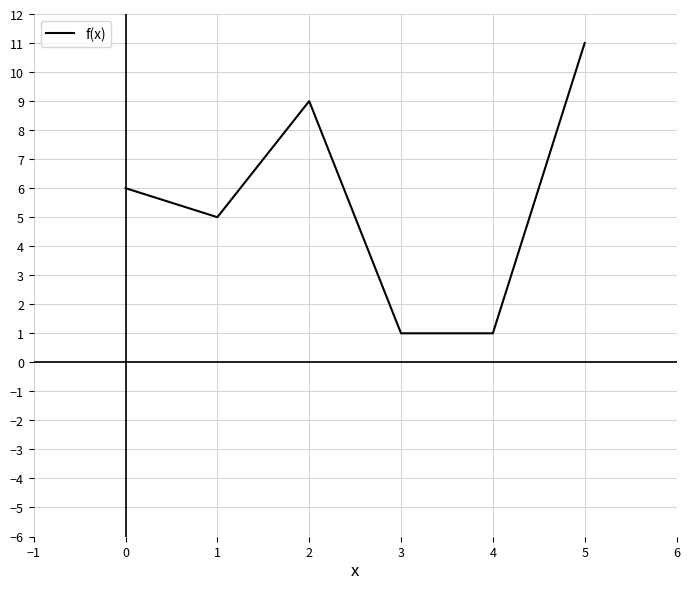

Reading left to right, what are all the values shown in this chart?

6	5	9	1	1	11